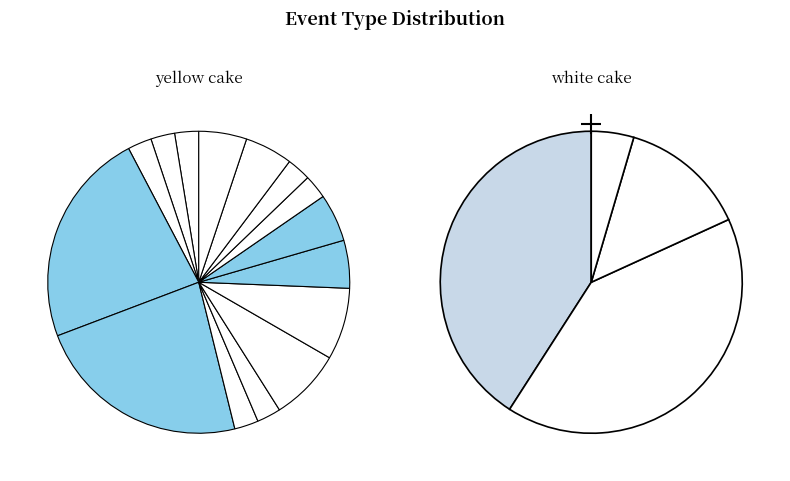

Rank the categories by value from highest to lowest.

REQ_GET_START, REQ_GET_END, PLAYBACK_SLEEPBEFORE_START, PLAYBACK_SLEEPBEFORE_END, WS_SEND_START, WS_SEND_END, WS_RECV_START, WS_RECV_END, PLAYER_SESSION_CREATE, REQ_HOME_START, REQ_HOME_END, WS_OPEN_START, WS_OPEN_END, WS_RECV_INIT_START, WS_RECV_INIT_END